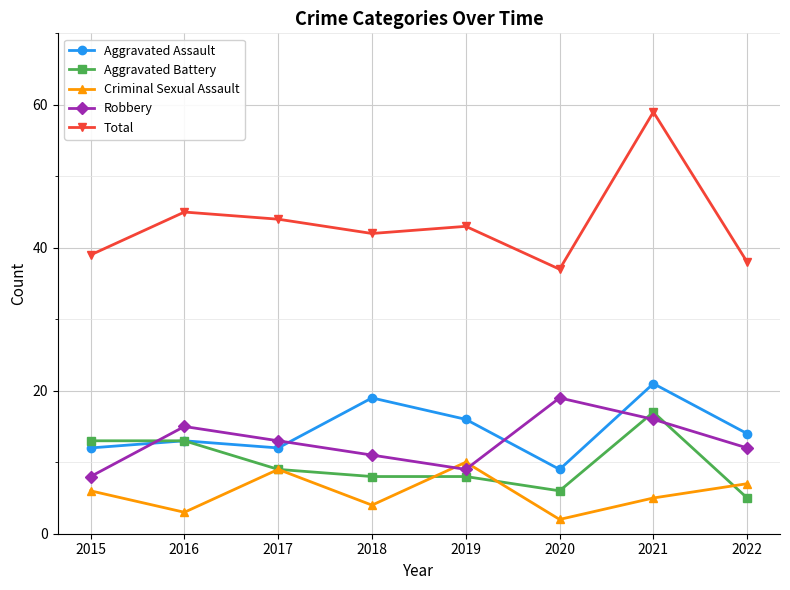

True or false: Criminal Sexual Assault has more than 1 points higher than both neighbors.

True